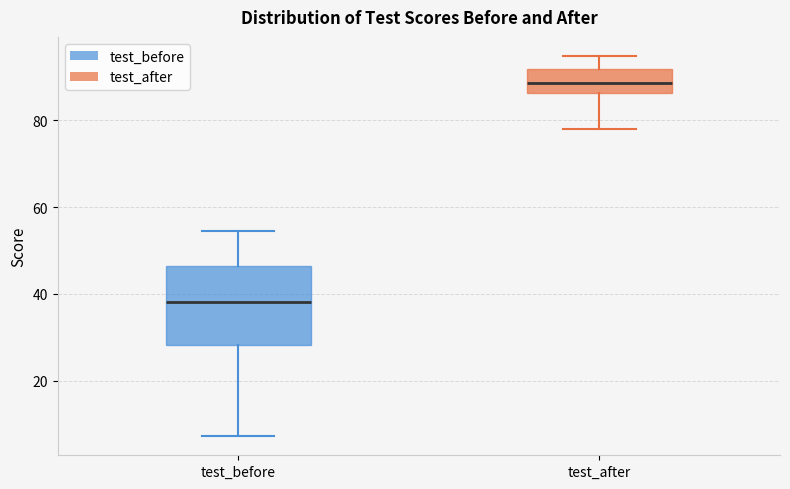

Which box has the highest median line?

test_after